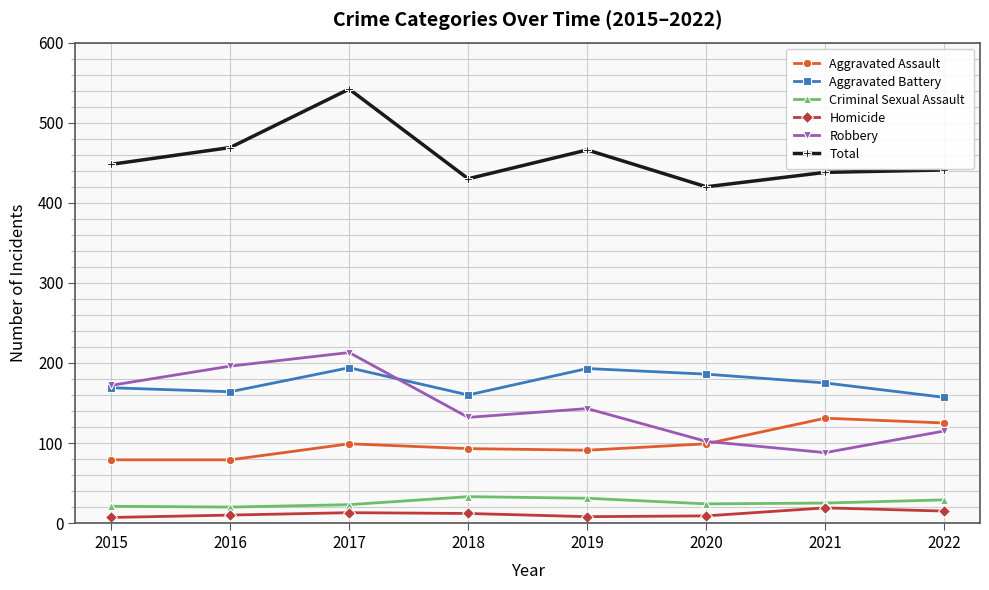

At how many categories does at least one series exceed 258?

8